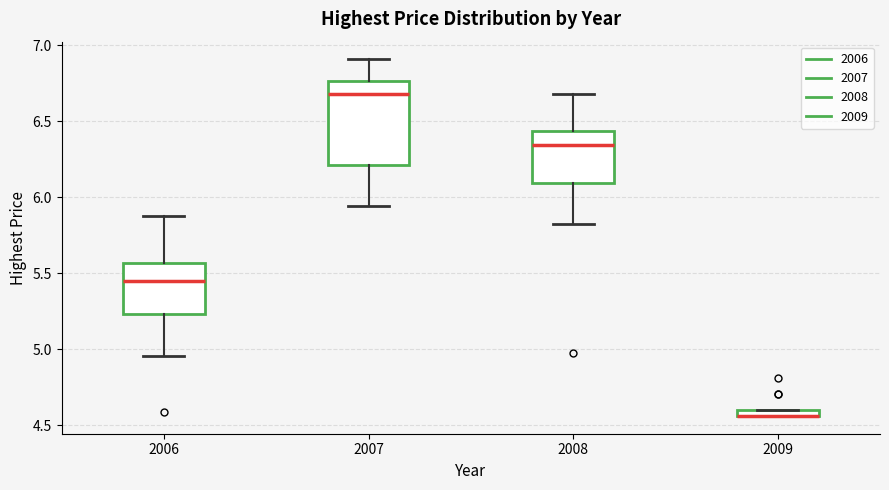

Which box is the tallest, from its lower edge to its upper edge?

2007